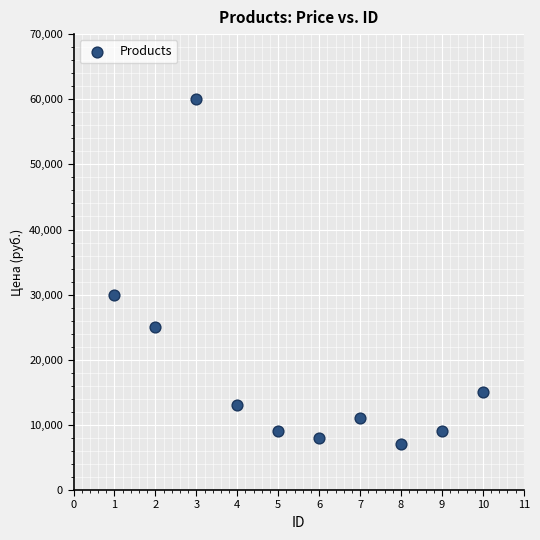

What is the average Y value?

18700.0